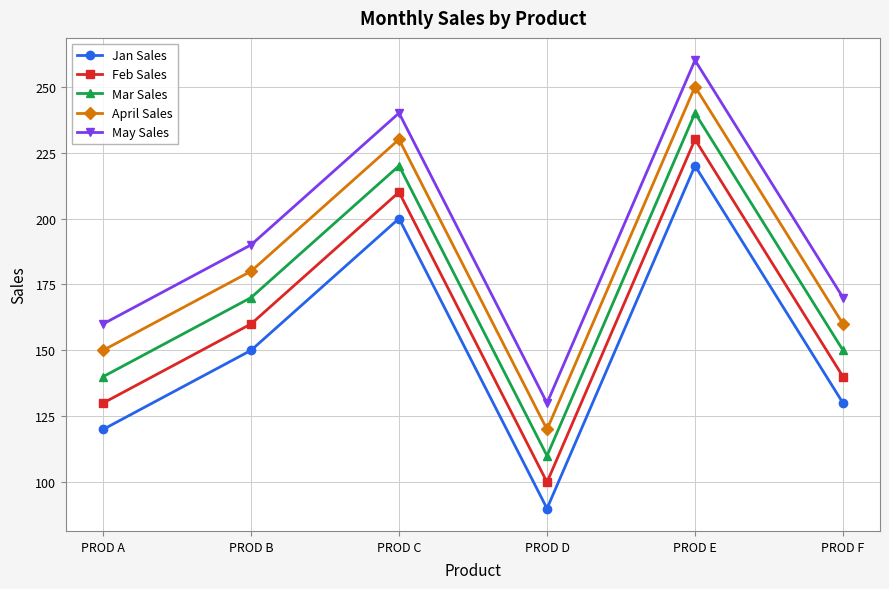

What is the greatest value displayed?

260